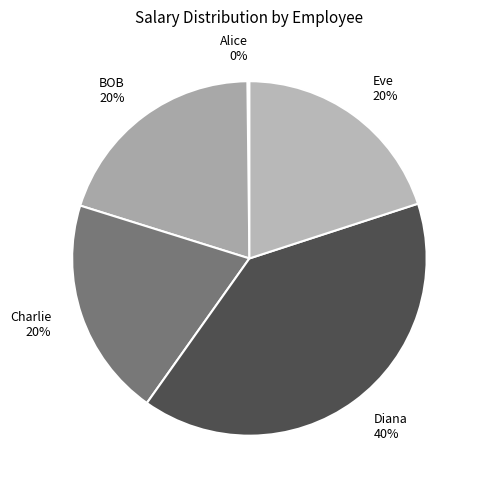

To the nearest percent, what portion does Eve represent?

20%